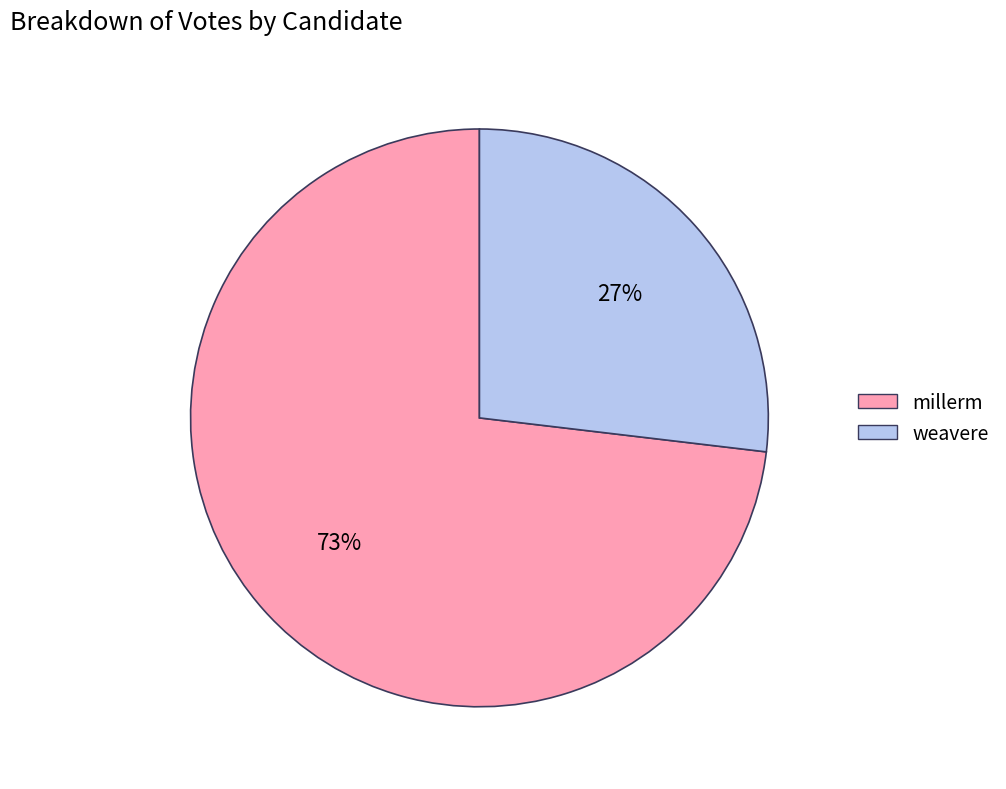

How many segments does this pie chart have?

2